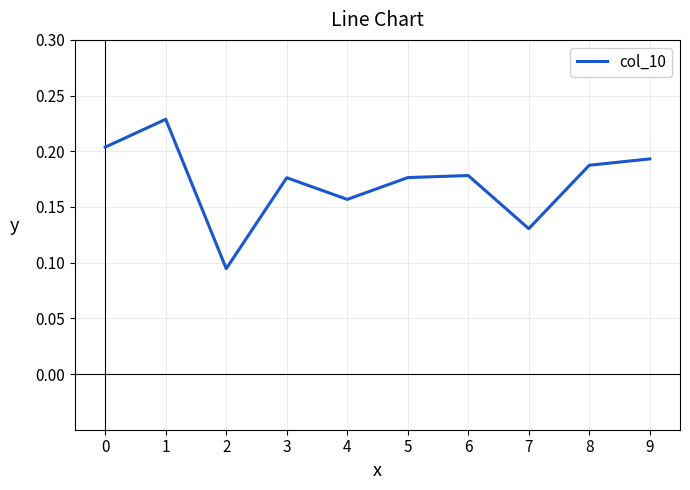

Reading left to right, extract all data points from this chart.

0=0.2	1=0.2	2=0.1	3=0.2	4=0.2	5=0.2	6=0.2	7=0.1	8=0.2	9=0.2